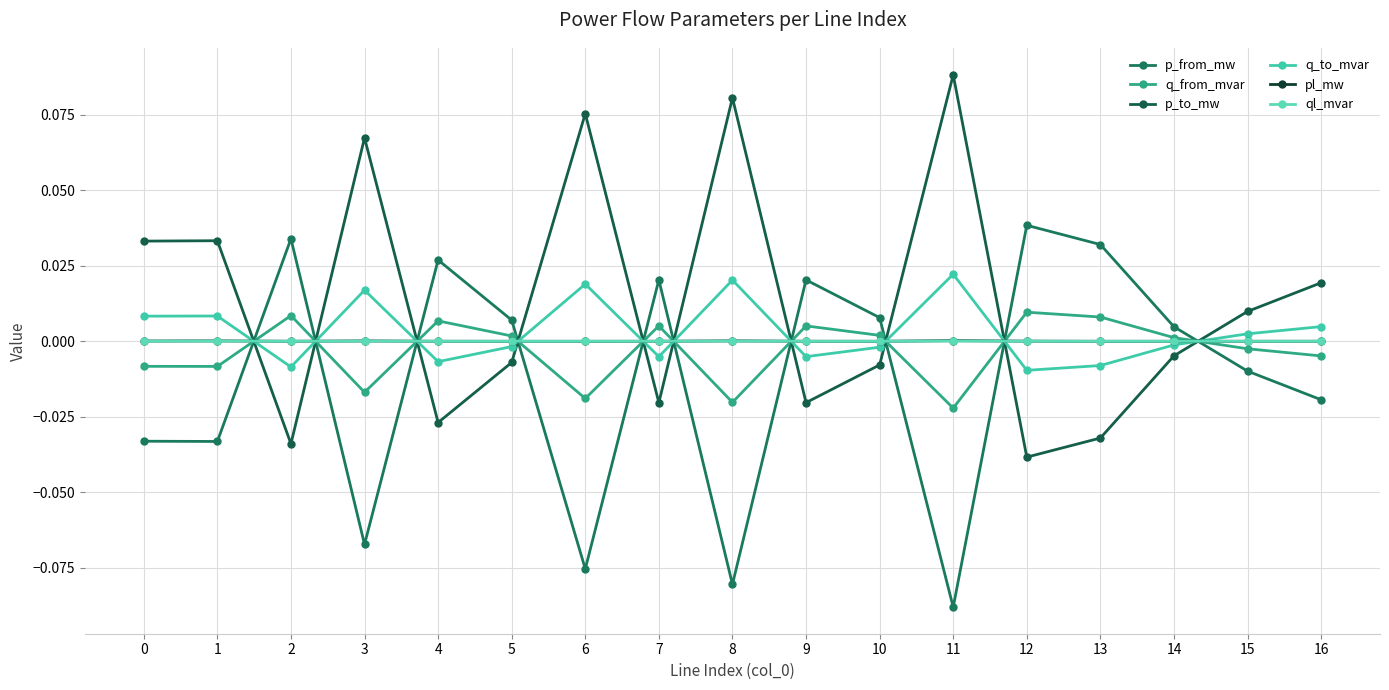

True or false: p_to_mw and p_from_mw cross at least once.

True